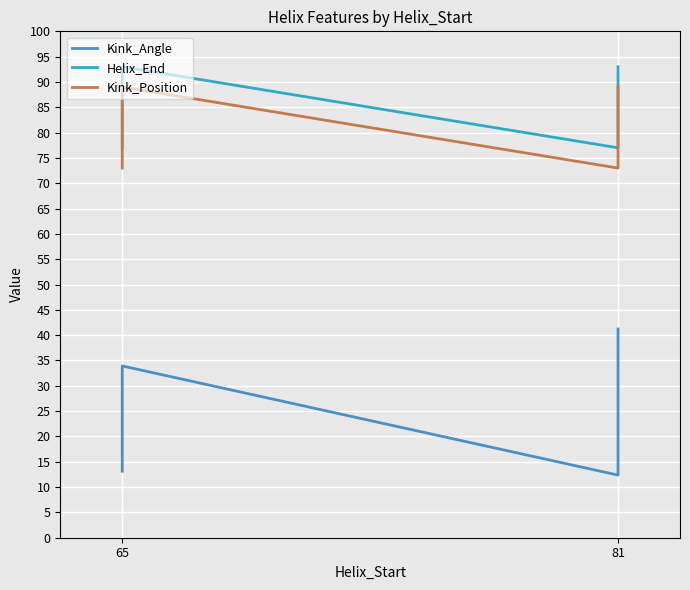

True or false: Helix_End has more than 2 points higher than both neighbors.

False